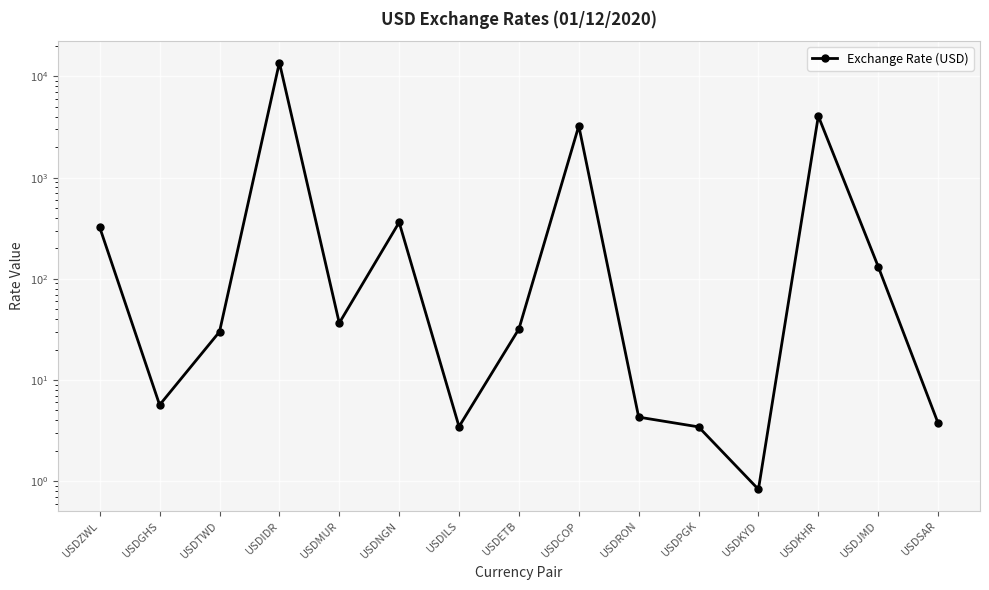

How many data points are less than 31?

7